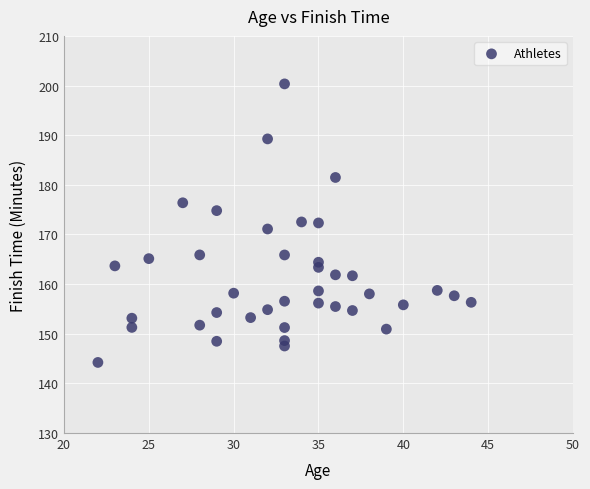

What is the range of X values (max minus min)?

22.0